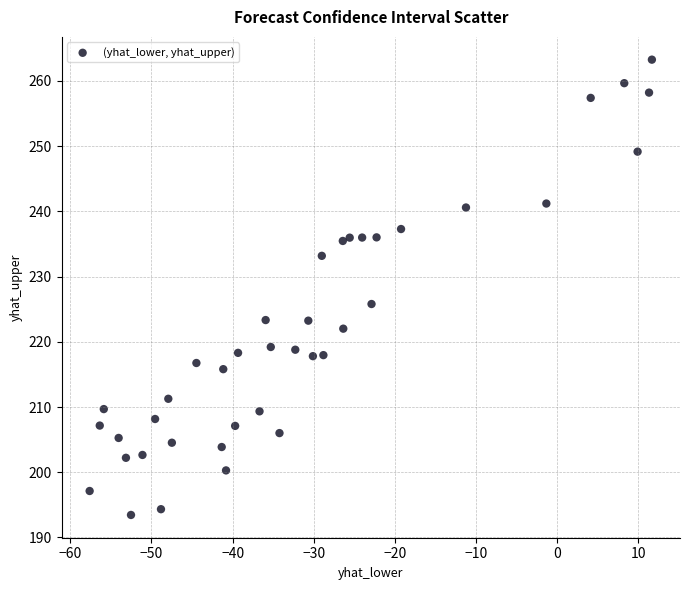

What Y value in the scatter plot is closest to 228?

225.8